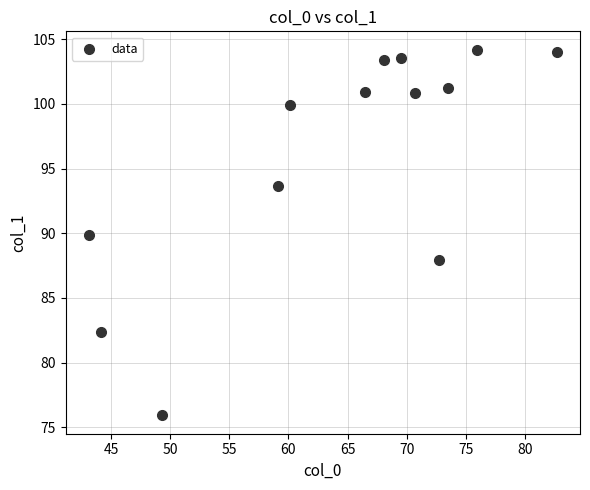

What is the range of Y values (max minus min)?

28.3